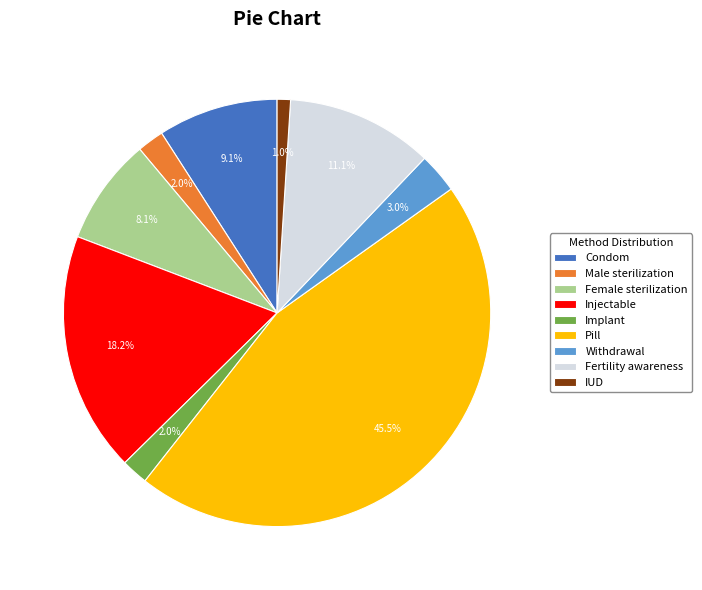

To the nearest percent, what portion does Condom represent?

9%